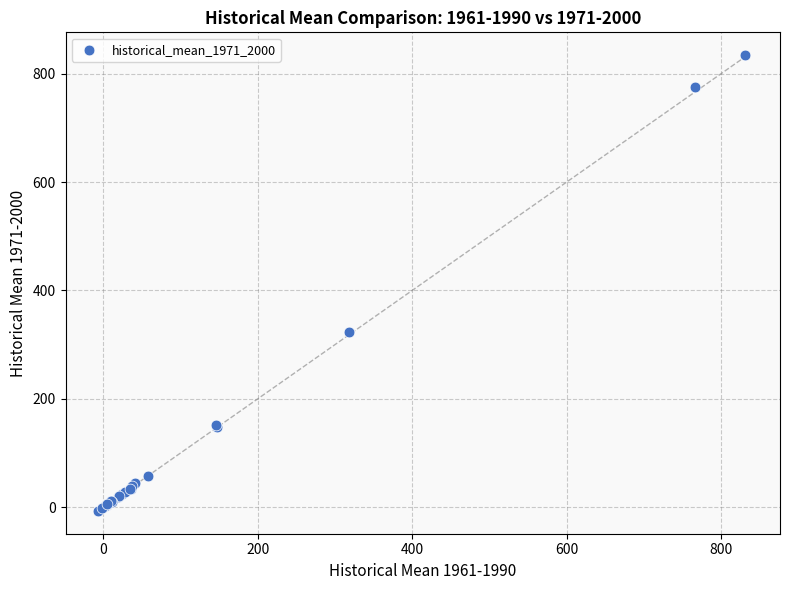

What Y value in the scatter plot is closest to 413?

323.3